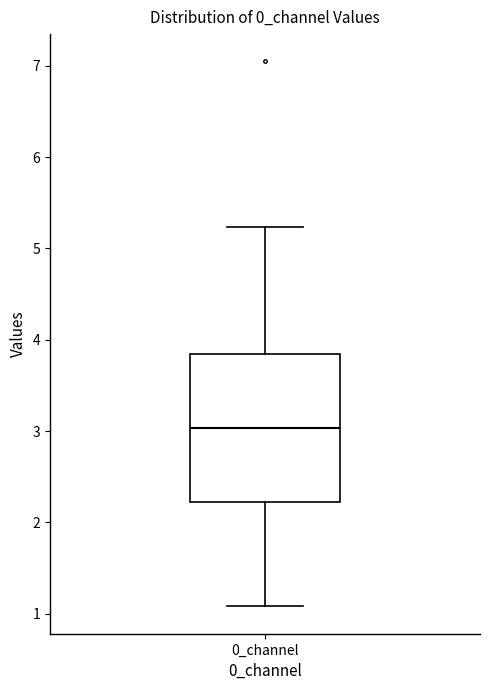

Transcribe this box plot: give where the median line is, the range the box spans, and where the two whiskers end, as read against the y-axis. The values are not printed on the chart, so give them approximately, as read against the axis.

median 3.0, box 2.2 to 3.8, whiskers 1.1 to 5.2